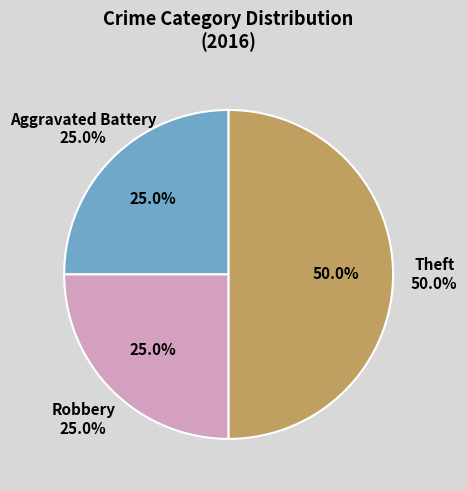

To the nearest percent, what is the difference between the largest and smallest slice percentages?

25%